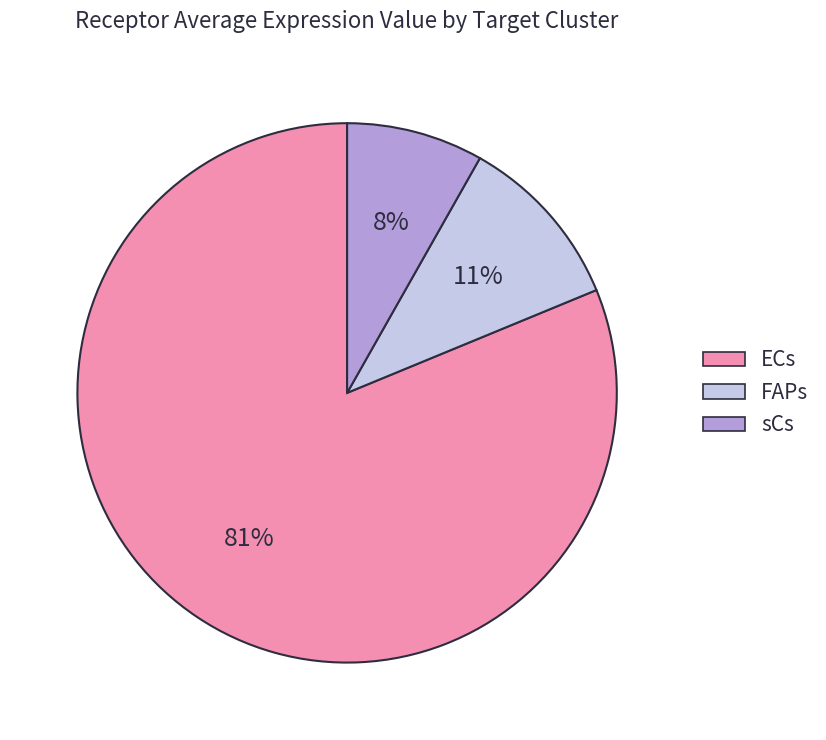

True or false: sCs accounts for 8% of the total.

True